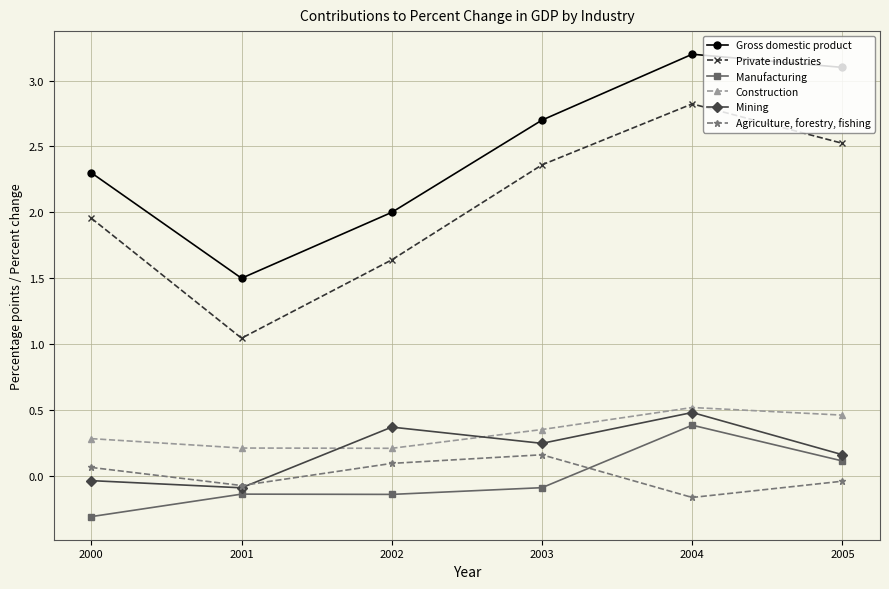

Which category has the lowest value across all series?

2000